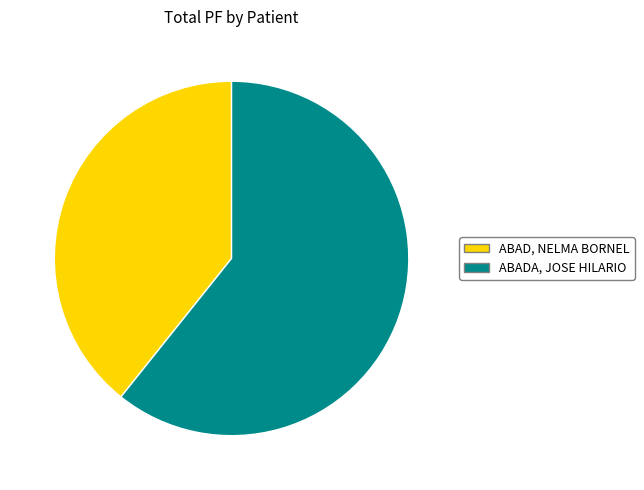

Which category has the biggest portion of the pie?

ABADA, JOSE HILARIO